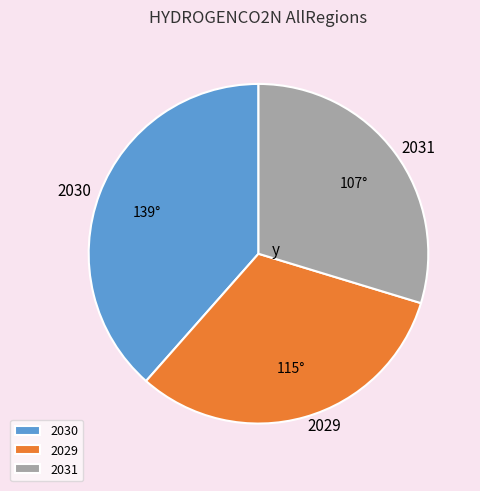

Does 2031 account for over 50% of the chart?

No